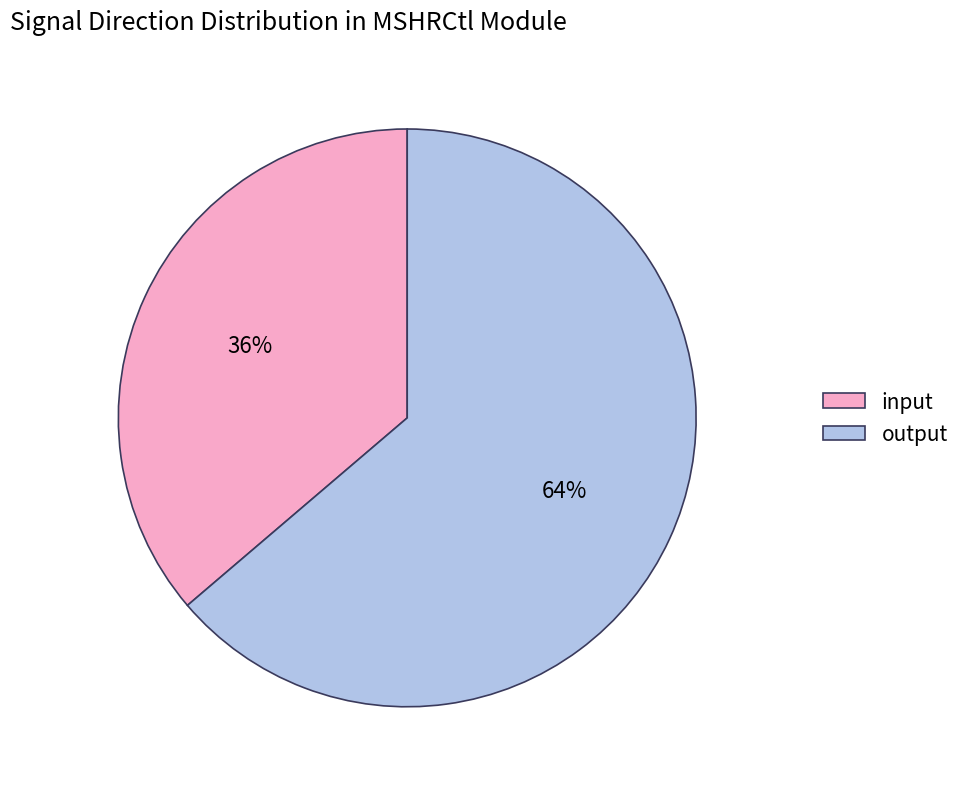

How many slices are in this pie chart?

2